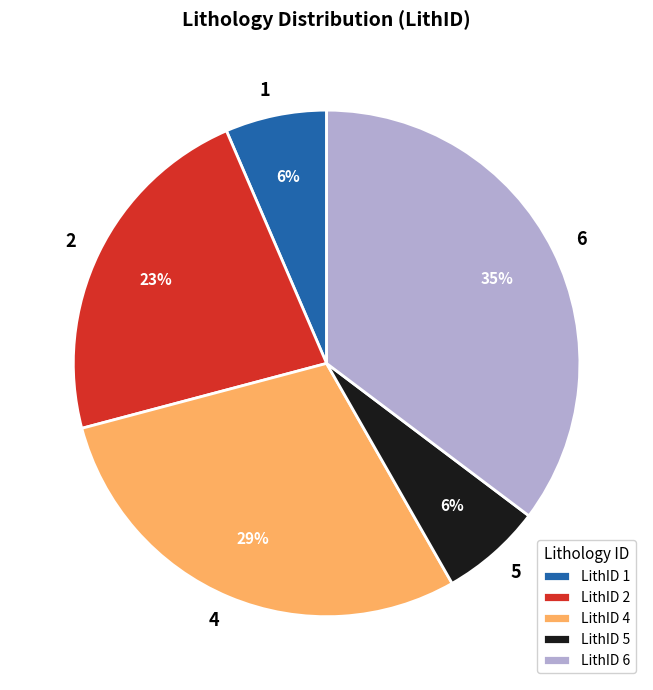

Is it true that 2 is 1% of the pie?

False